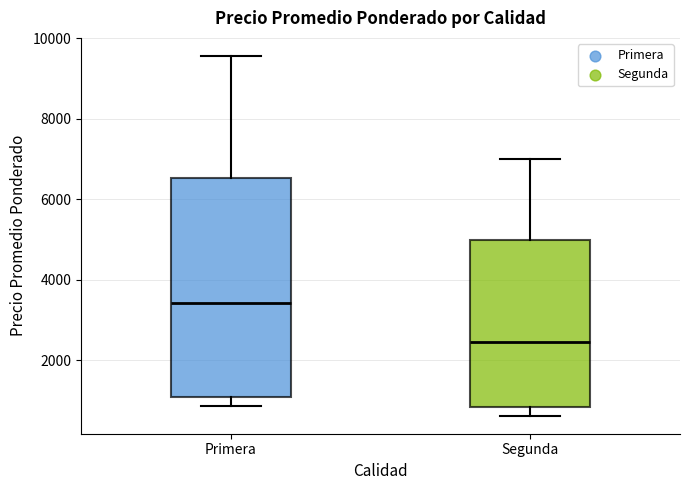

Reading left to right, transcribe this box plot: for each box, give where its median line is, the range the box spans, and where its two whiskers end, as read against the y-axis. The values are not printed on the chart, so give them approximately, as read against the axis.

Primera: median 3400, box 1000 to 6600, whiskers 800 to 9600
Segunda: median 2400, box 800 to 5000, whiskers 600 to 7000